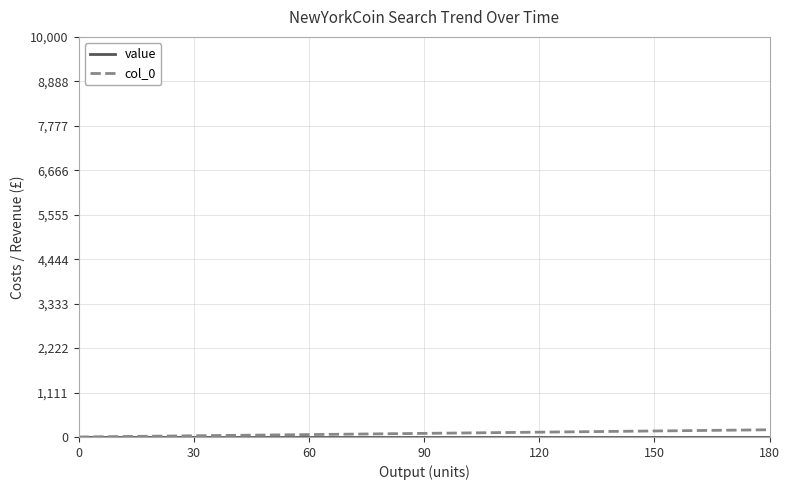

True or false: col_0 and value intersect in this chart.

False